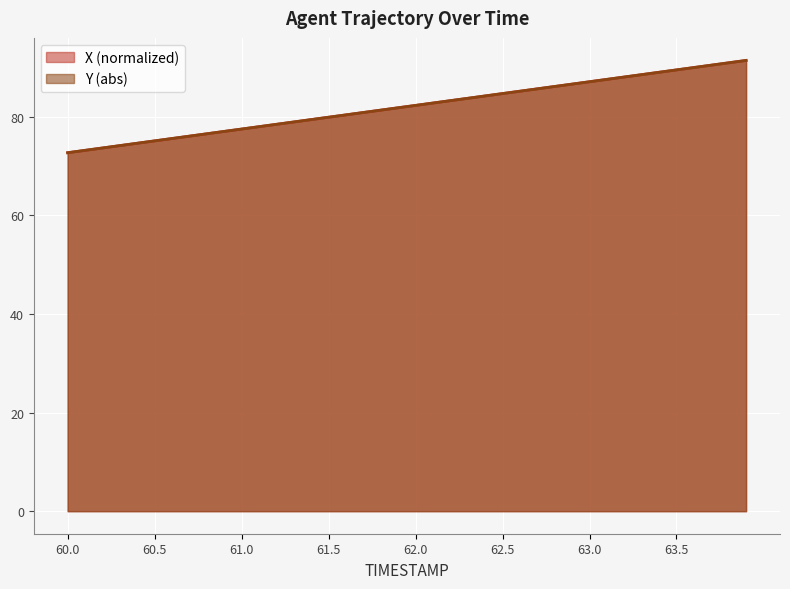

What is the smallest value displayed?

72.7